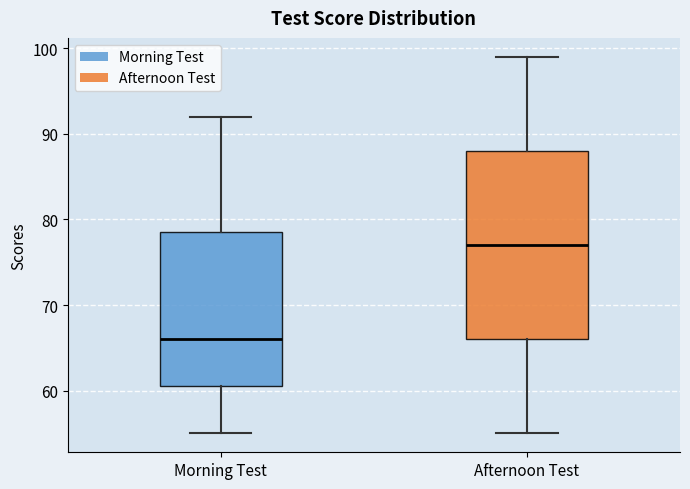

Reading left to right, read every box against the y-axis: the position of its median line, the range the box covers, and the ends of its whiskers. The values are not printed on the chart, so give them approximately, as read against the axis.

Morning Test: median 66, box 61 to 79, whiskers 55 to 92
Afternoon Test: median 77, box 66 to 88, whiskers 55 to 99